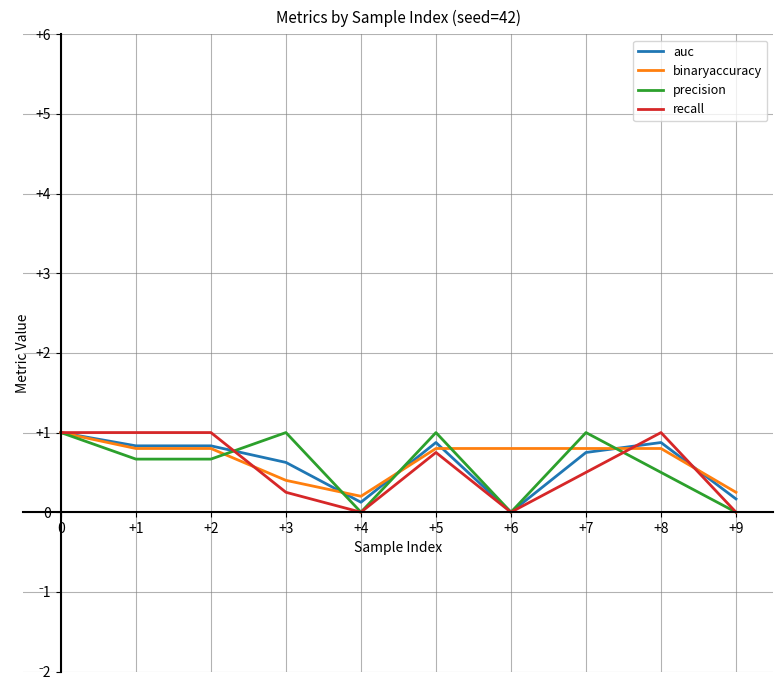

What are all the series names shown in the legend?

auc, binaryaccuracy, precision, recall